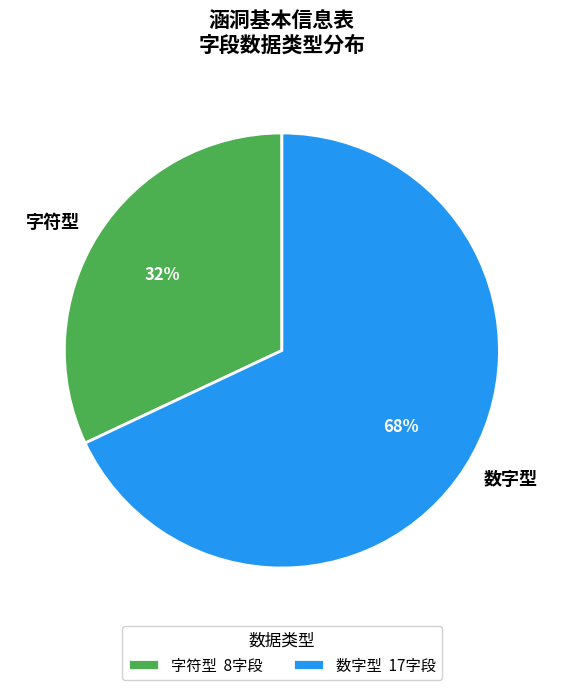

How many slices are in this pie chart?

2